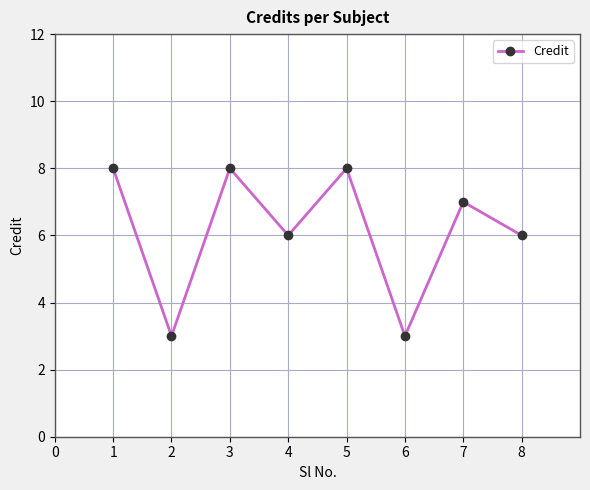

Reading left to right, list all the values displayed in this chart.

8	3	8	6	8	3	7	6